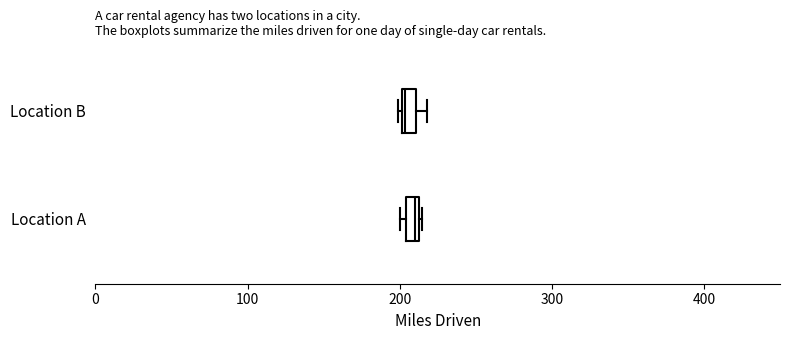

Where is the left edge of the box for Location B on the x-axis? The values are not printed on the chart, so give them approximately, as read against the axis.

200